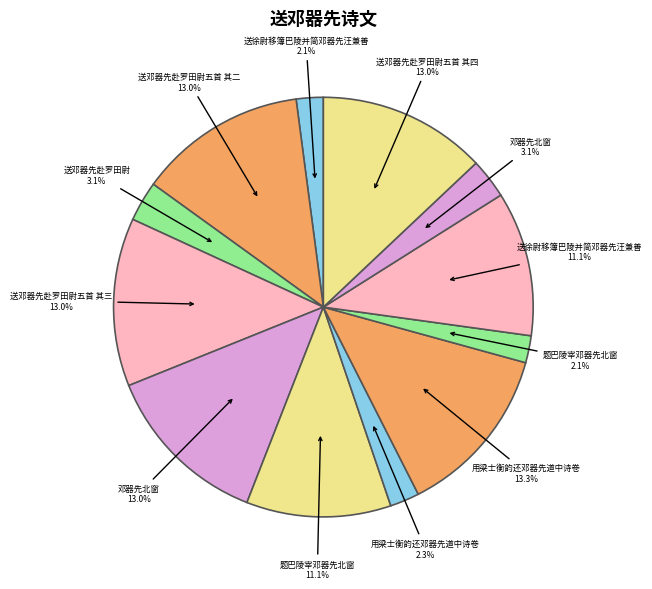

Count the number of slices in the pie.

12